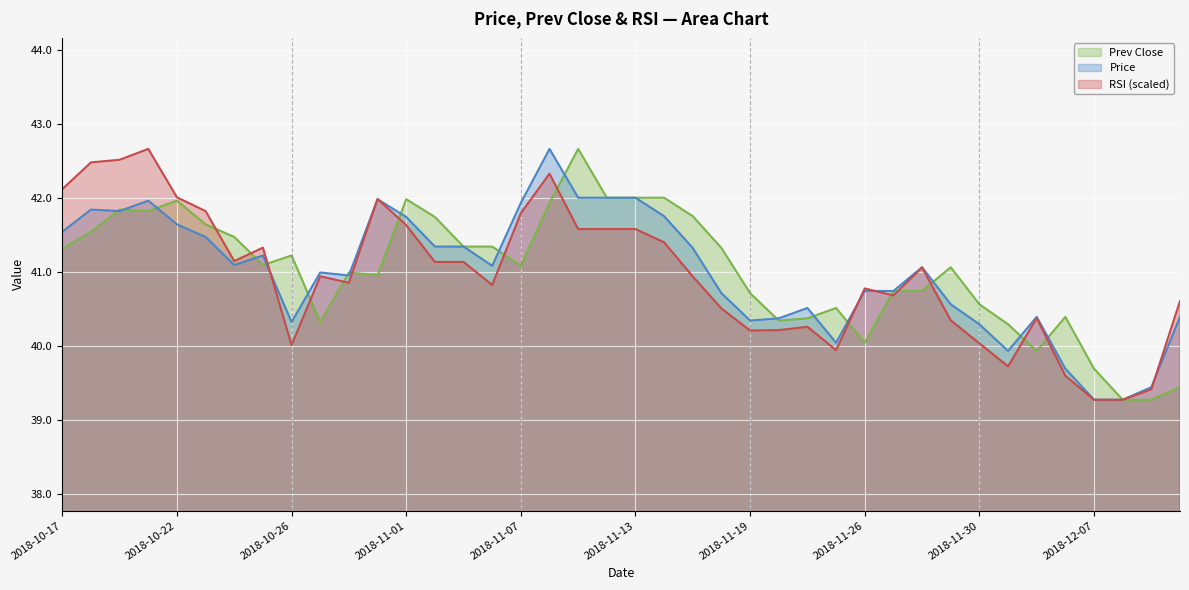

Where does the Price series first go above 41?

2018-10-17